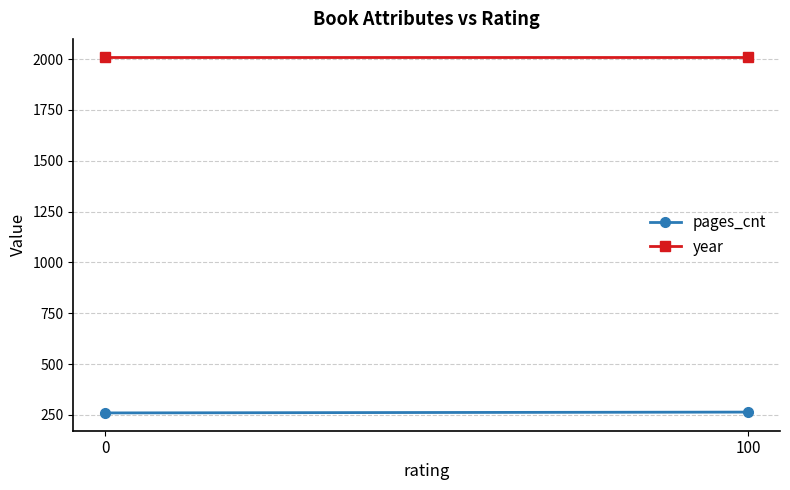

Which series has the largest total across all categories?

year